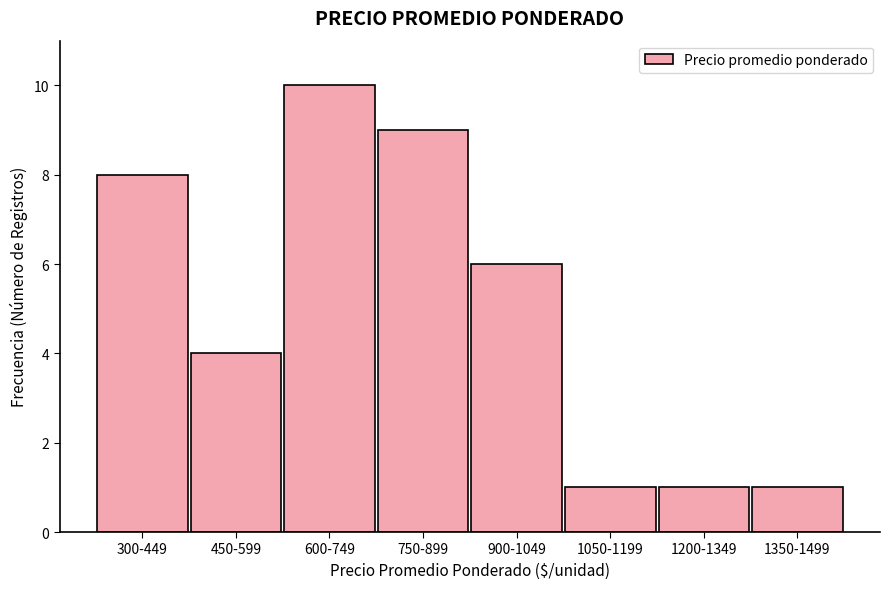

Reading right to left, extract all data points from this chart.

1350-1499=1	1200-1349=1	1050-1199=1	900-1049=6	750-899=9	600-749=10	450-599=4	300-449=8